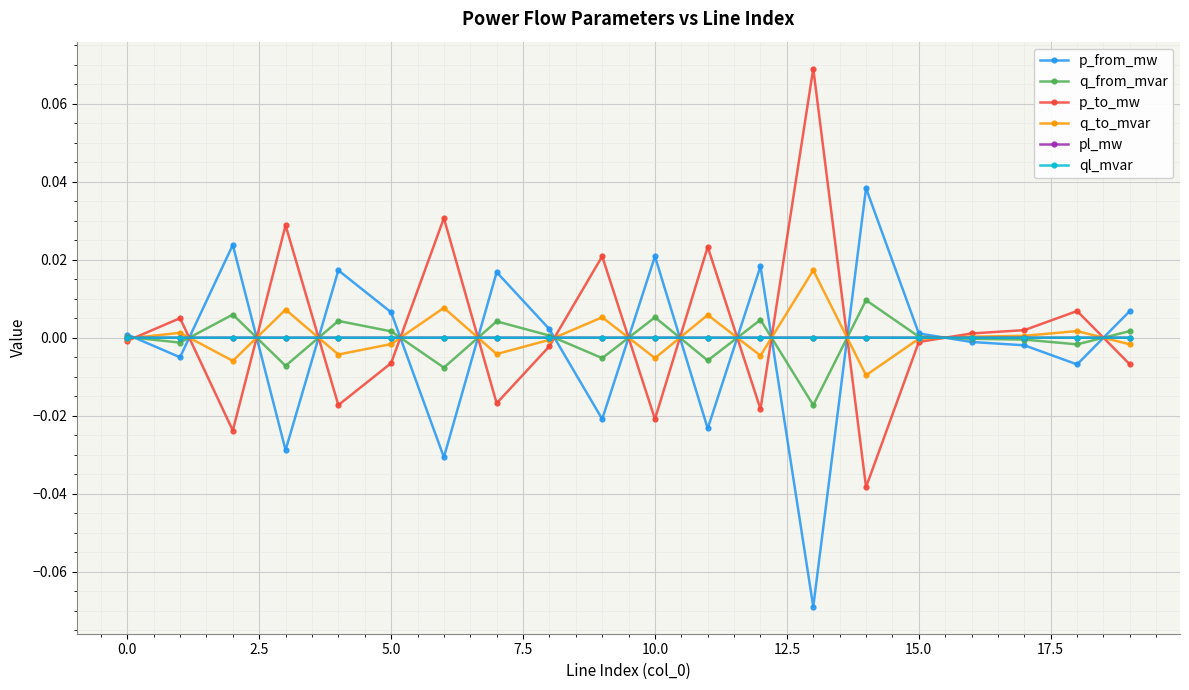

Does the chart have visible grid lines?

Yes